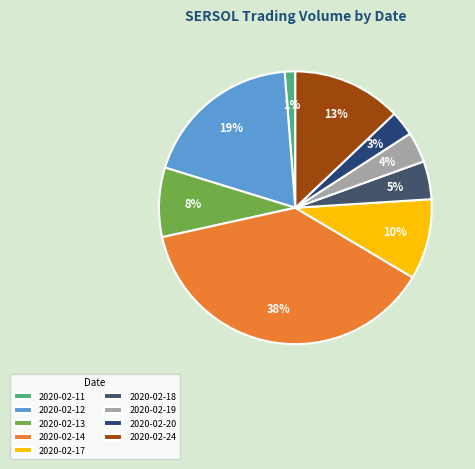

To the nearest percent, what is the difference between the 2020-02-18 and 2020-02-24 slice percentages?

8%